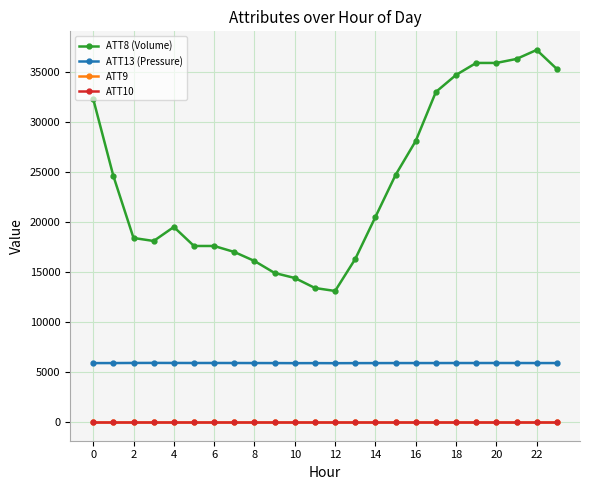

How many interior local peaks does the ATT13 (Pressure) series have?

5